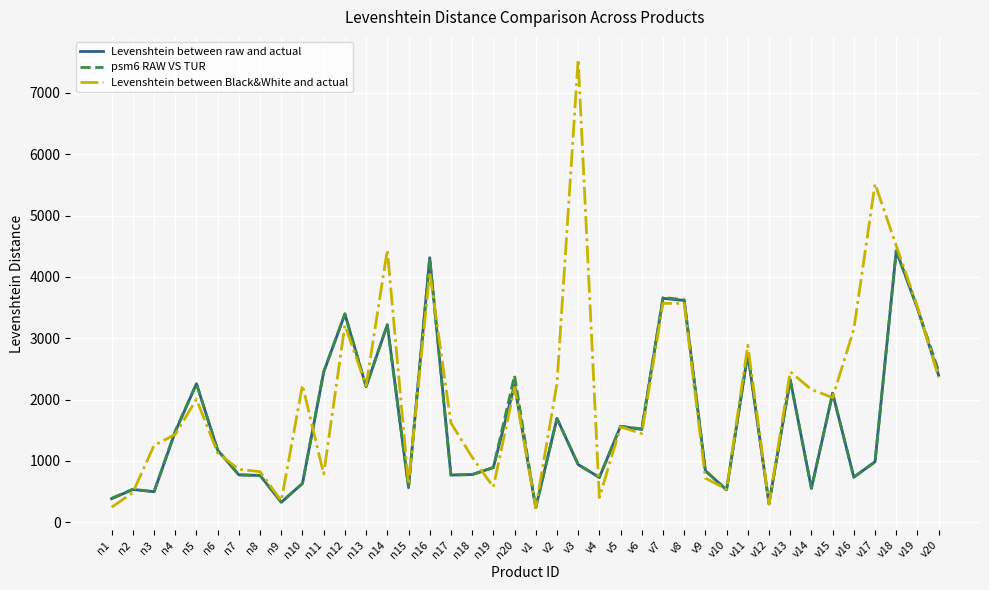

Which has a higher value, v13 or n8?

v13